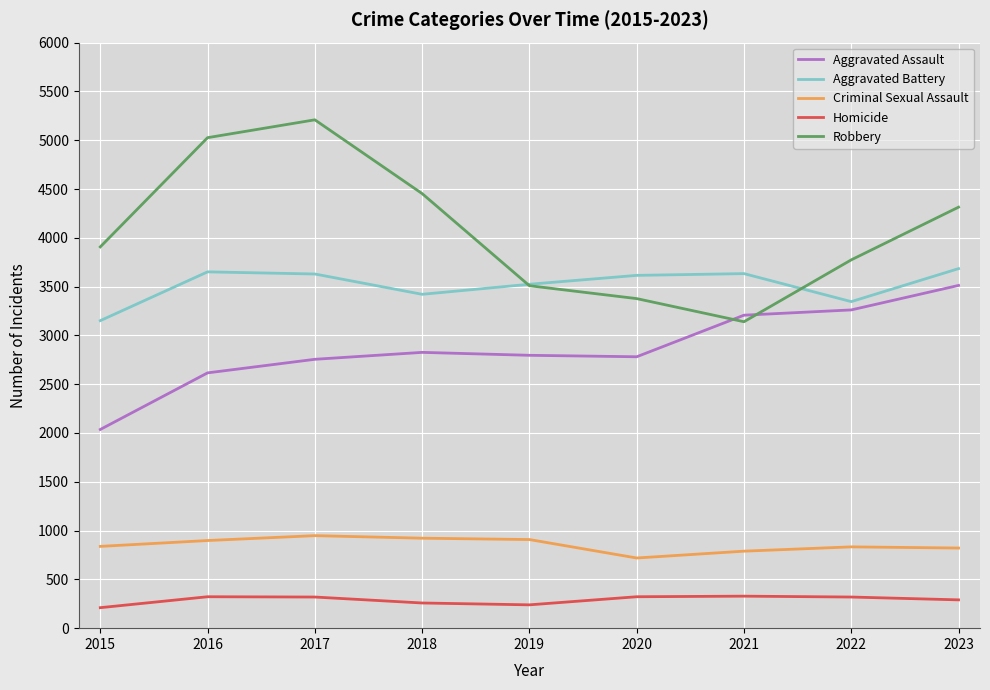

Is it true that Criminal Sexual Assault equals 948 at 2017?

True